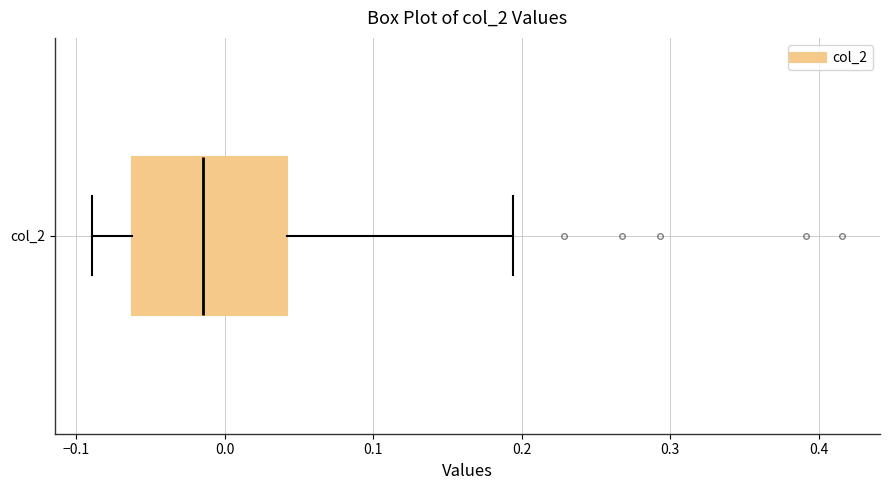

Transcribe this box plot: give where the median line is, the range the box spans, and where the two whiskers end, as read against the x-axis. The values are not printed on the chart, so give them approximately, as read against the axis.

median -0.01, box -0.06 to 0.04, whiskers -0.09 to 0.19